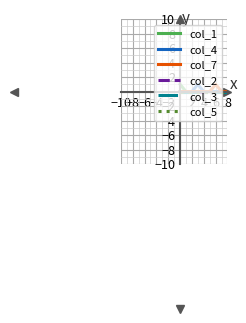

Reading left to right, what are all the values shown in this chart?

col_1: 1	0	0	0	0	0	0	0	0
col_4: 0	0	0	1	0	0	0	0	0
col_7: 0	0	0	0	0	0	1	0	0
col_2: 0	0	0	0	0	0	0	0	0
col_3: 0	0	0	0	0	0	0	0	0
col_5: 0	0	0	0	0	0	0	0	0